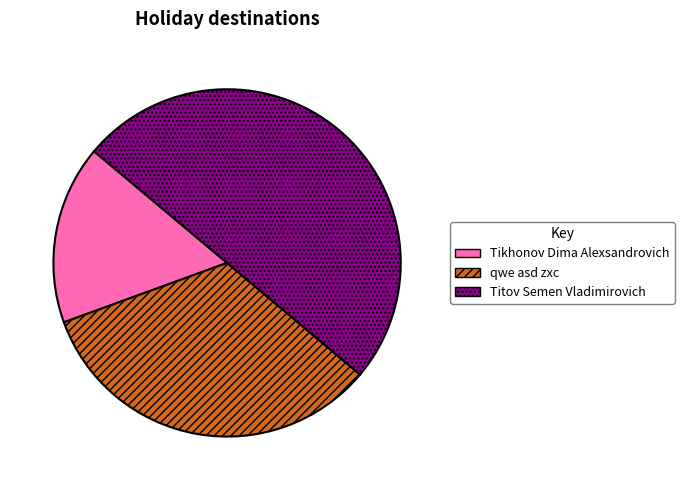

Which category has the biggest portion of the pie?

Titov Semen Vladimirovich